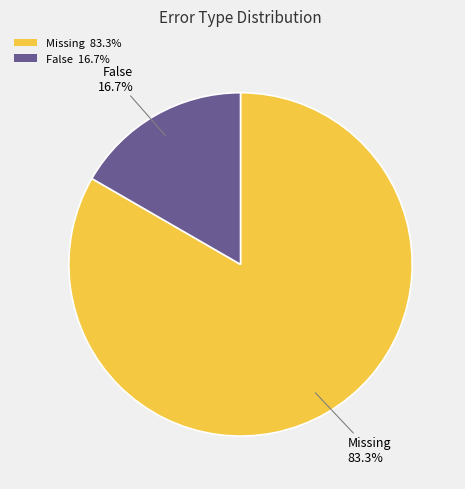

To the nearest percent, what is the average slice percentage?

50%